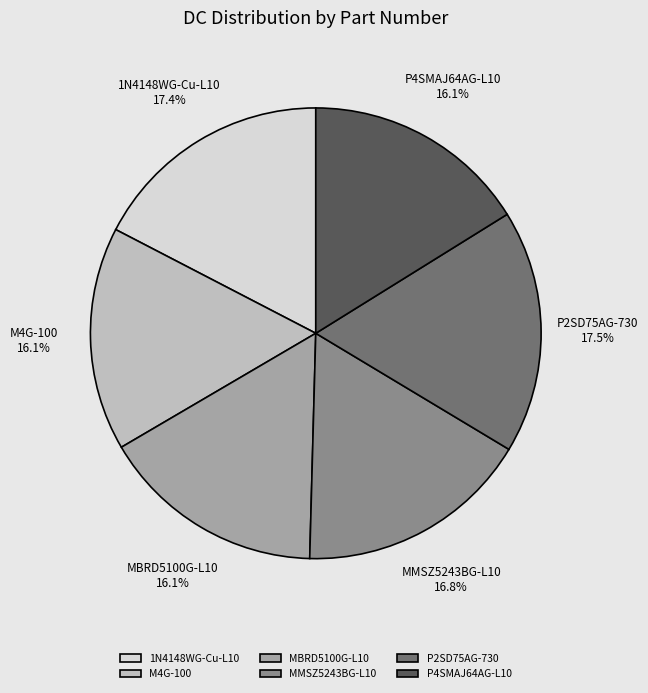

What percentage is the M4G-100 slice, to the nearest percent?

16%